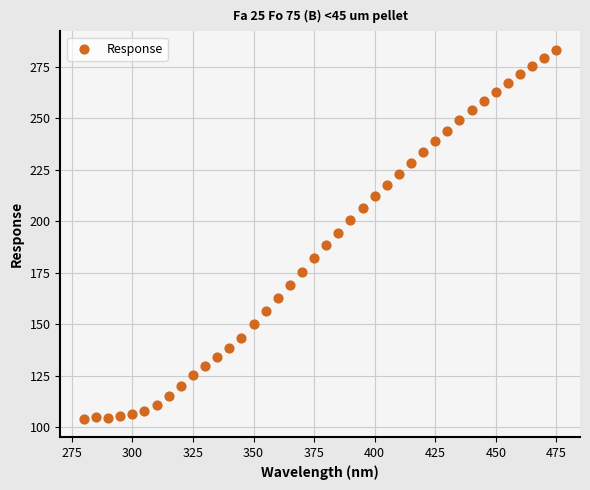

What is the range of Y values (max minus min)?

179.1